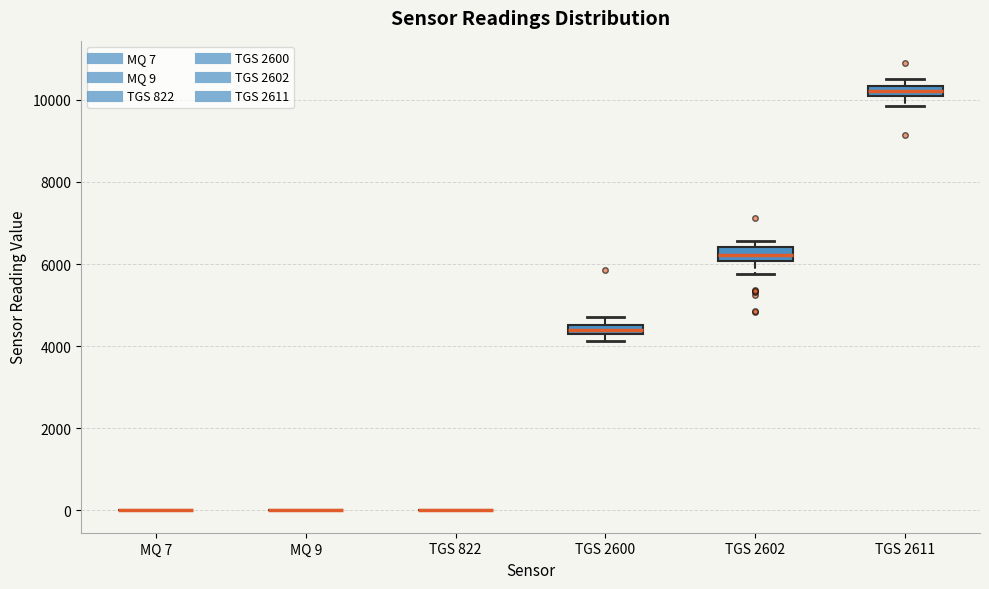

Where does the lower whisker of the box for TGS 2611 end on the y-axis? The values are not printed on the chart, so give them approximately, as read against the axis.

9800